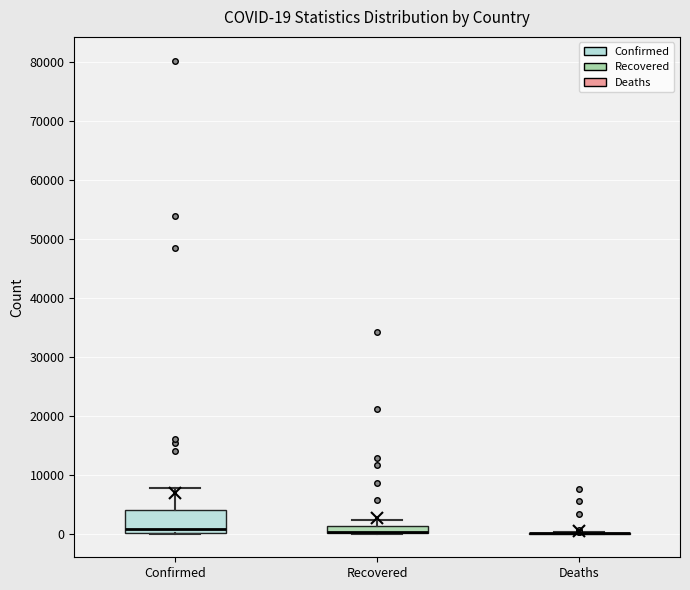

Which box is the tallest, from its lower edge to its upper edge?

Confirmed